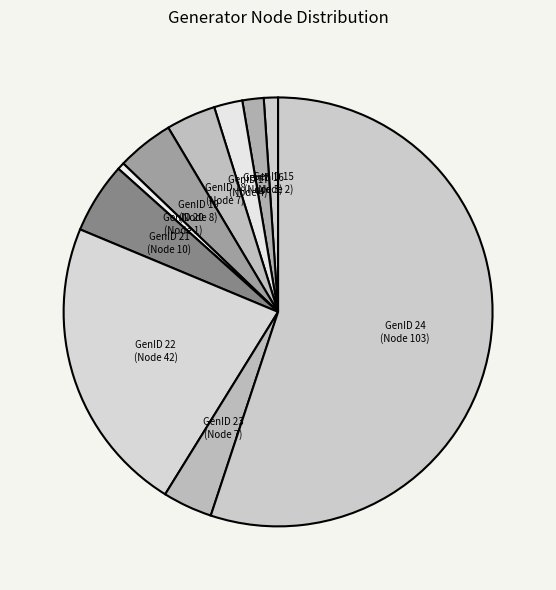

Approximately how many times larger is the value at GenID 19 compared to GenID 16?

2.7